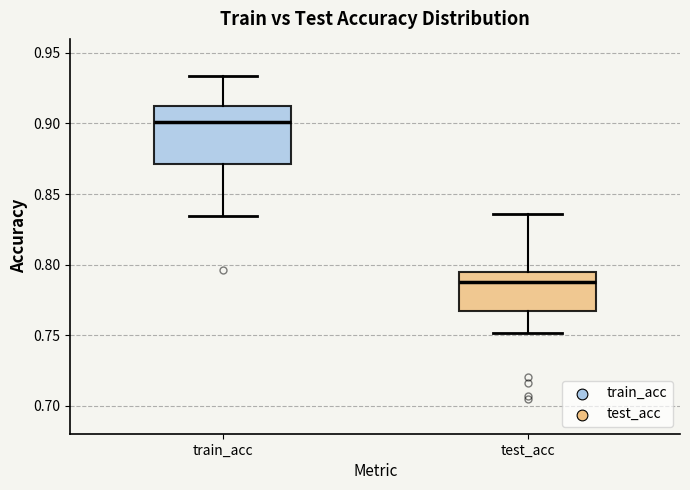

Comparing the boxes themselves (not the whiskers), which one is the tallest?

train_acc